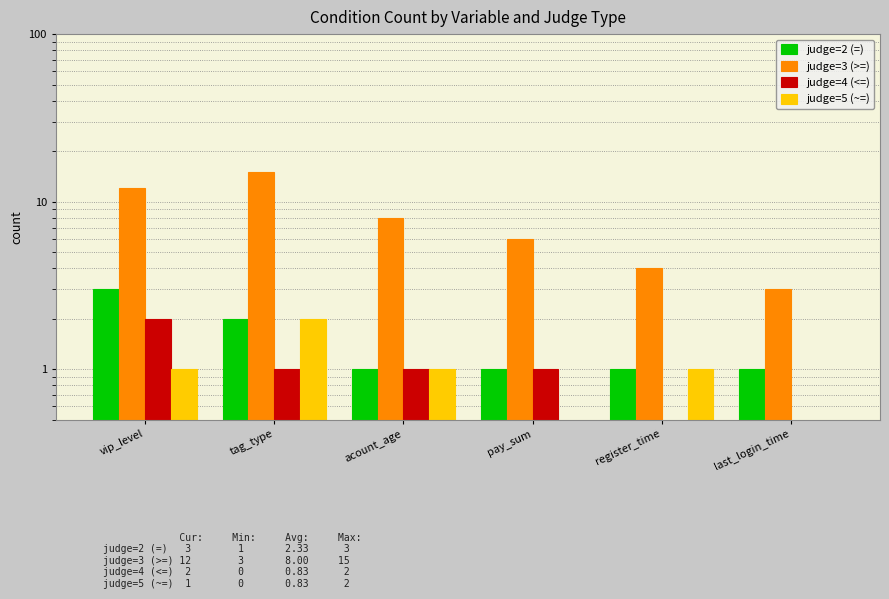

At which category does the chart reach its minimum across all series?

register_time